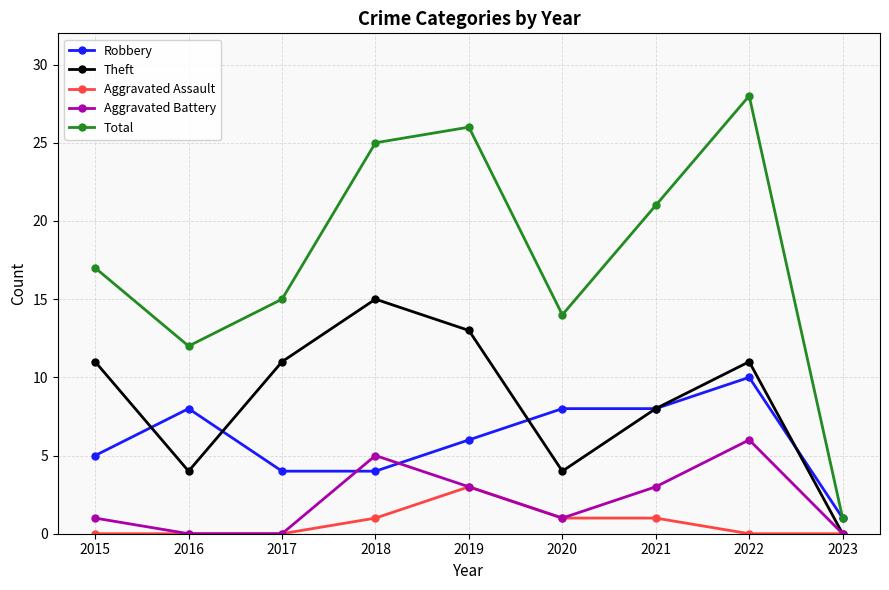

What is the sum of the Aggravated Battery values at 2015 and 2016?

1